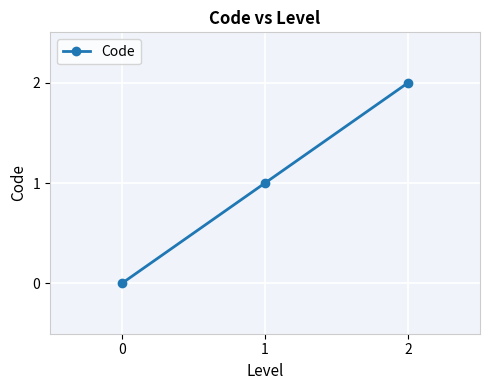

Does the chart display data point markers on the line(s)?

Yes